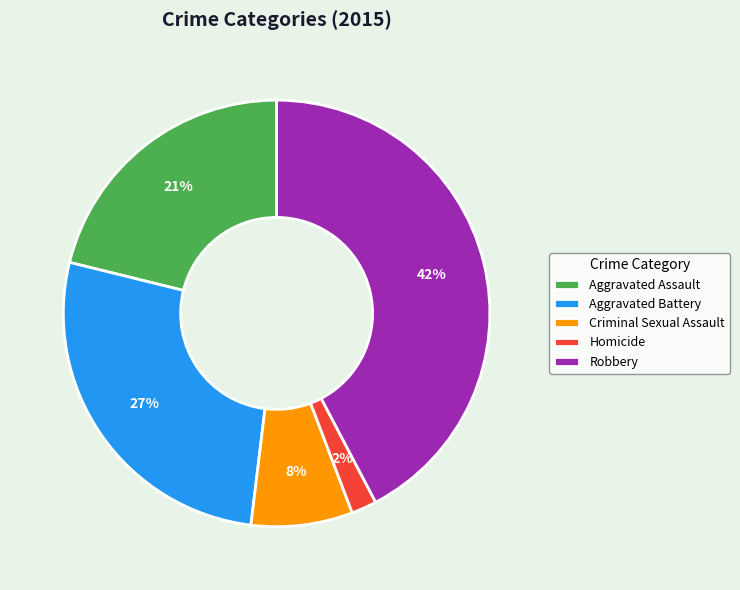

Do Aggravated Battery and Aggravated Assault together represent more than half of the pie?

No